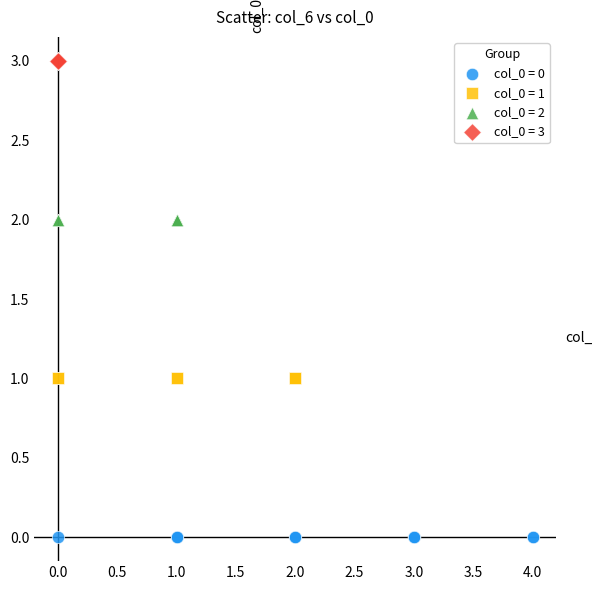

Which series reaches the maximum Y coordinate?

col_0 = 3